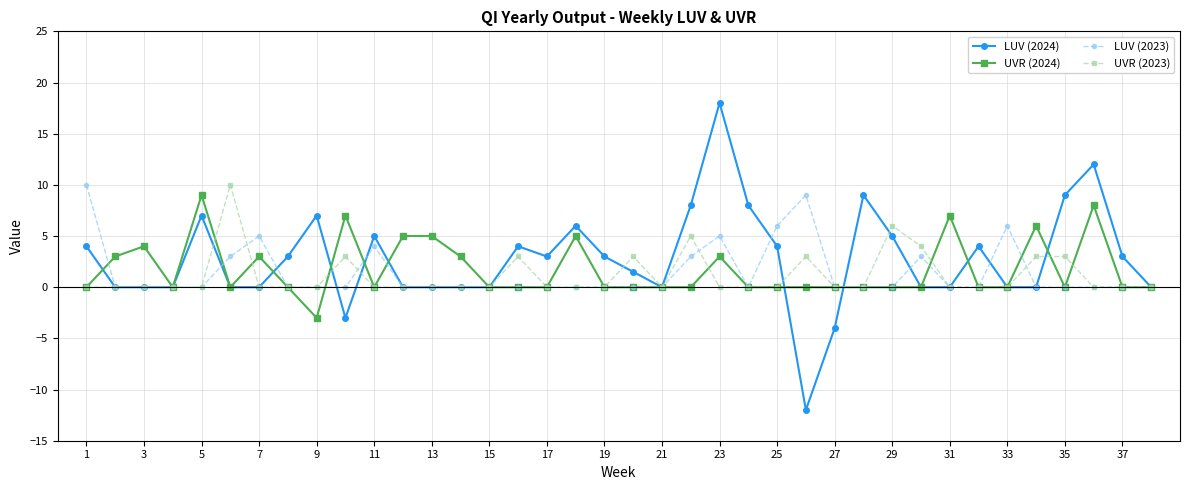

Which series has the largest range (max minus min)?

LUV (2024)